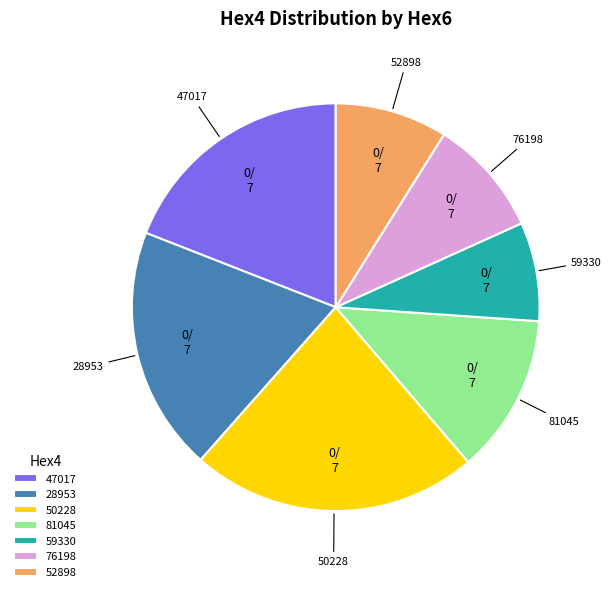

Which category has the biggest portion of the pie?

50228